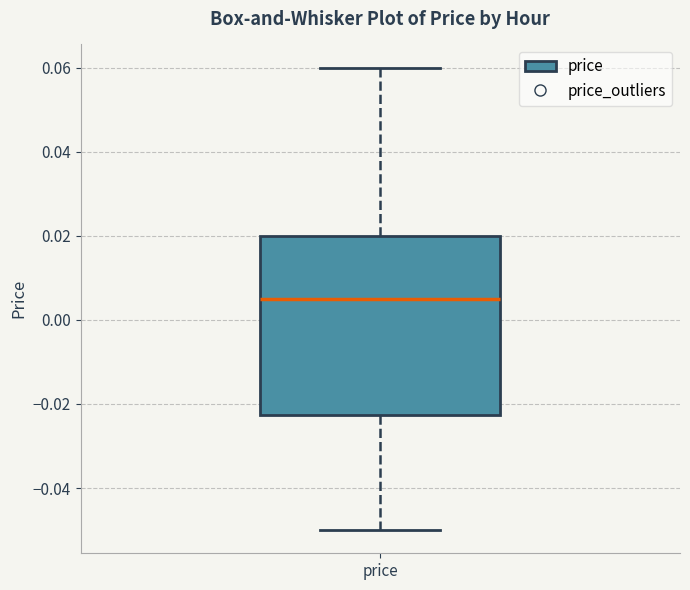

Transcribe this box plot: give where the median line is, the range the box spans, and where the two whiskers end, as read against the y-axis. The values are not printed on the chart, so give them approximately, as read against the axis.

median 0.006, box -0.022 to 0.020, whiskers -0.050 to 0.060